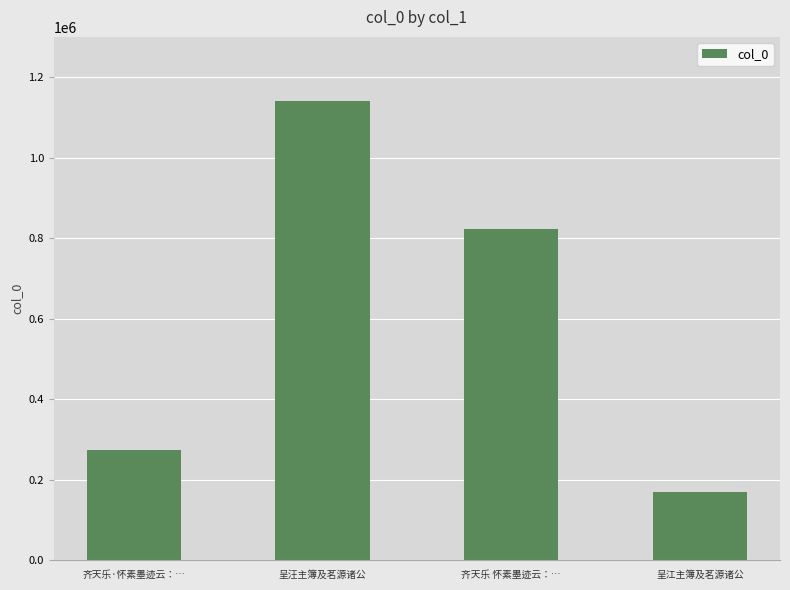

The chart shows a value of 821921 at 齐天乐 怀素墨迹云：…. True or false?

True